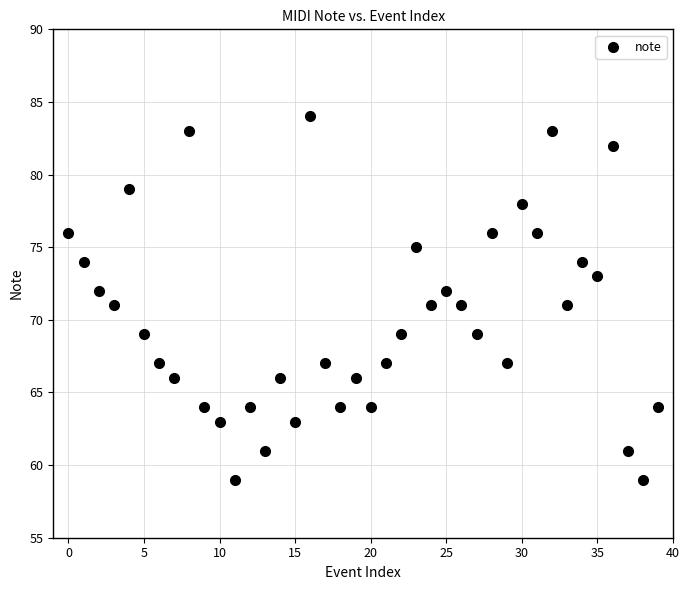

What is the range of Y values (max minus min)?

25